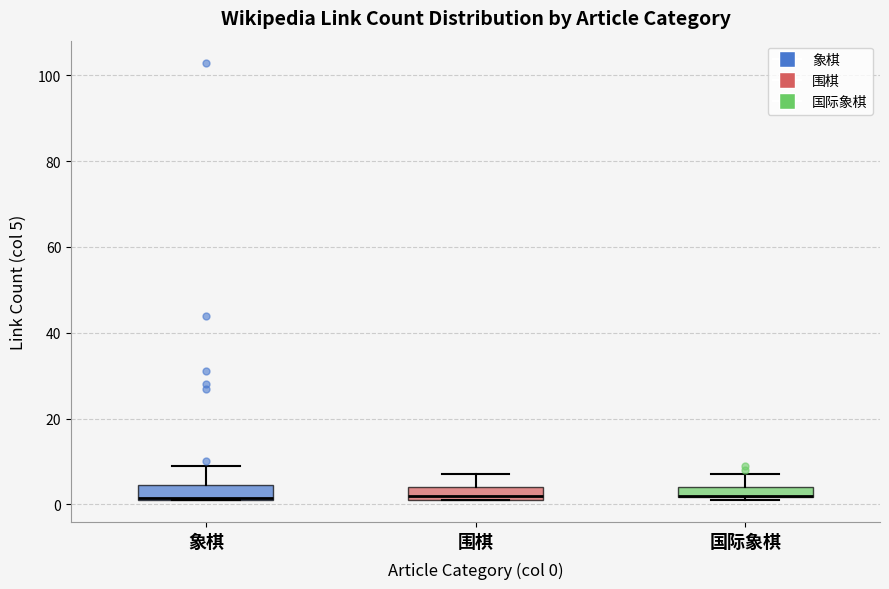

Where is the lower edge of the box for 象棋 on the y-axis? The values are not printed on the chart, so give them approximately, as read against the axis.

2